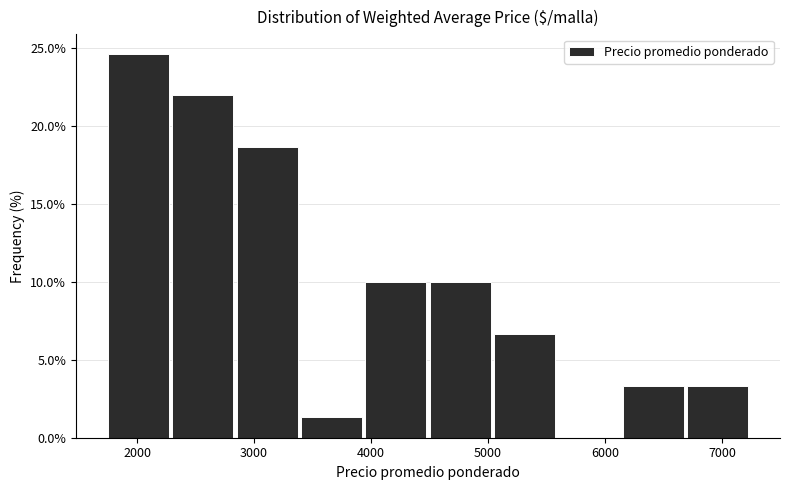

Which range on the x-axis has the tallest bar?

1750 to 2300